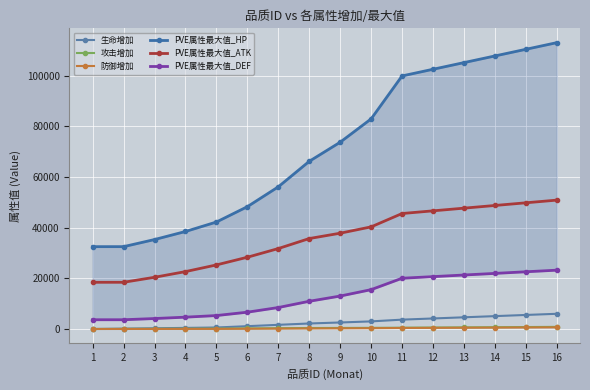

Between 14 and 16, which series saw the biggest shift?

PVE属性最大值_HP